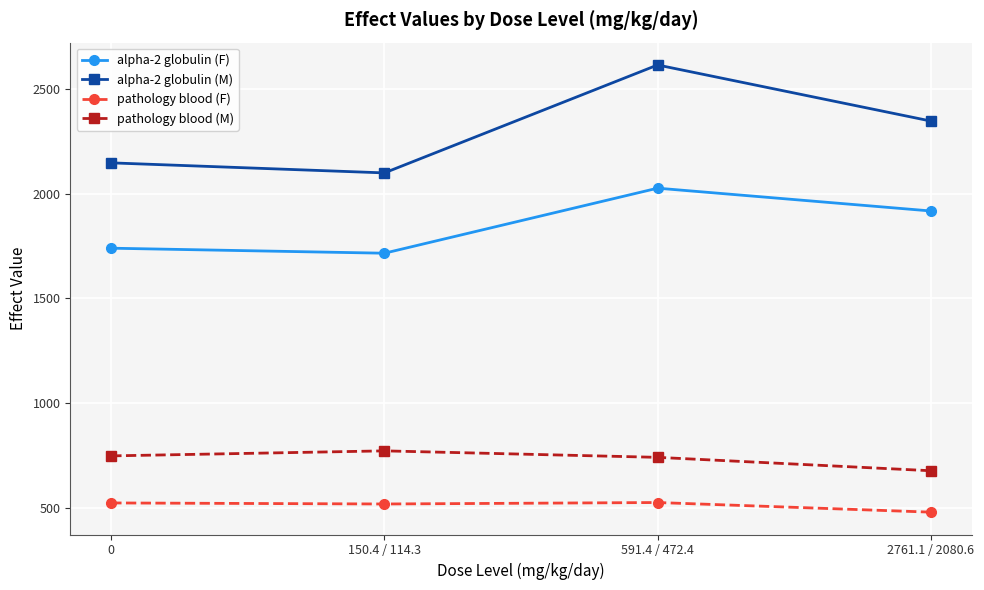

What is the difference between the maximum and minimum values in the pathology blood (M) series?

95